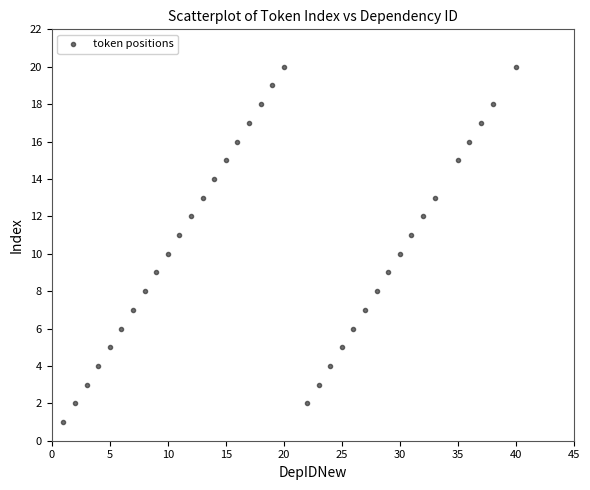

What is the range of Y values (max minus min)?

19